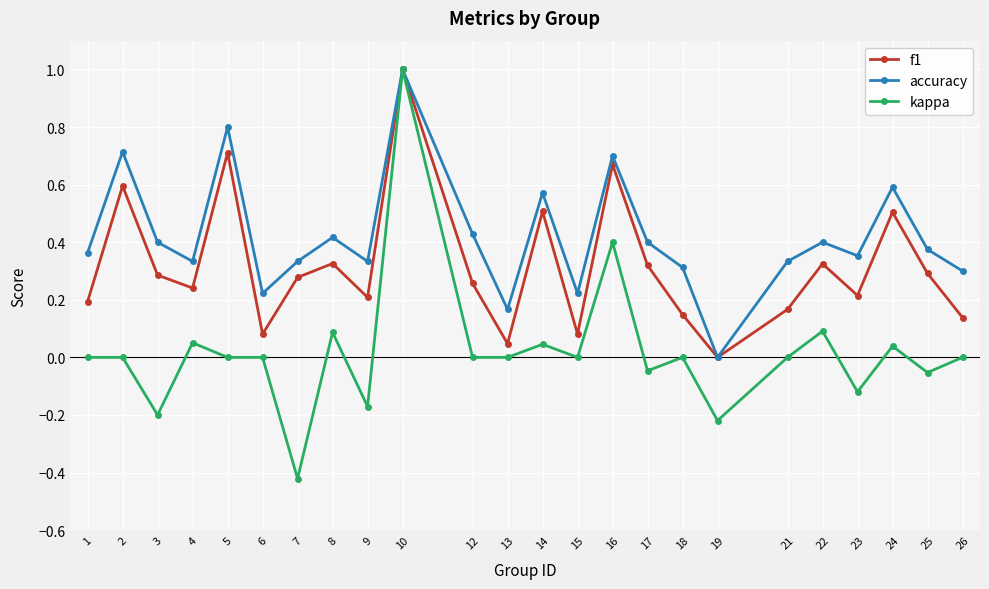

Which series has the largest range (max minus min)?

kappa